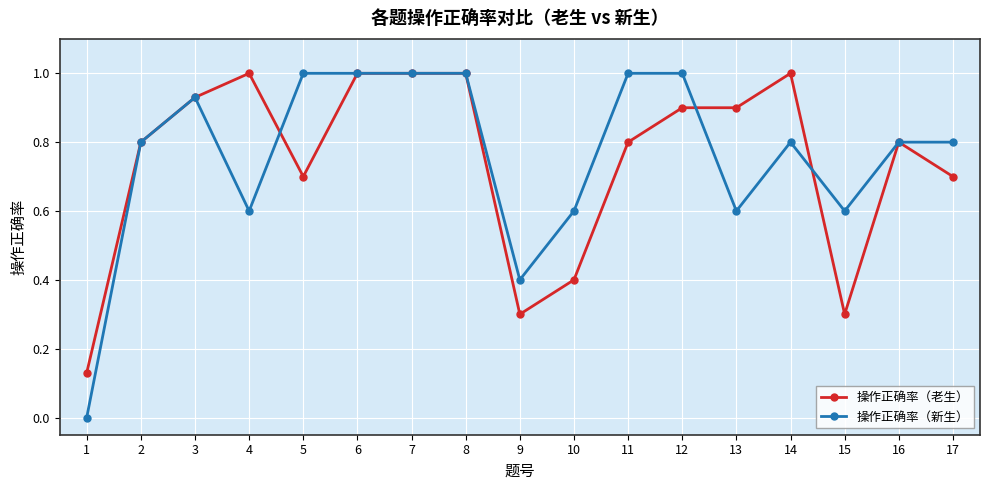

At which category does 操作正确率（老生） reach its first local peak?

4